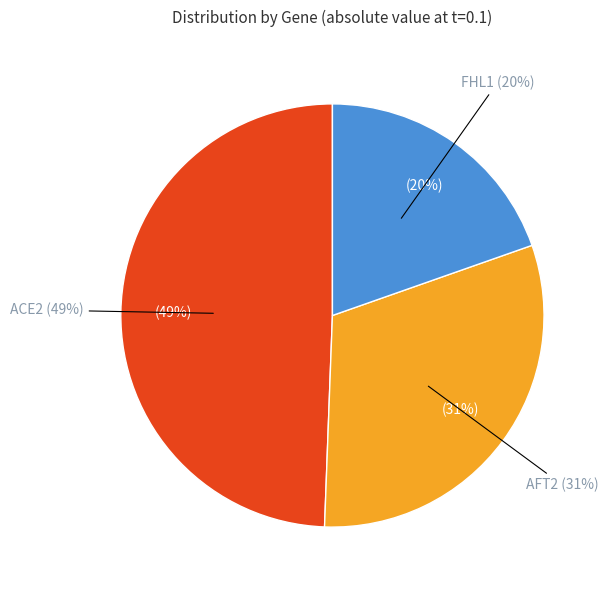

To the nearest percent, what is the combined percentage of FHL1 and AFT2?

51%